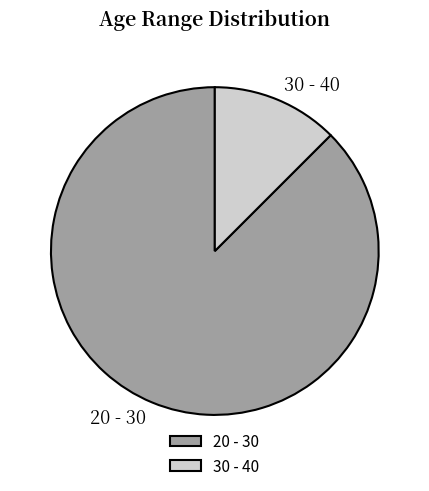

Which category has the biggest portion of the pie?

20 - 30